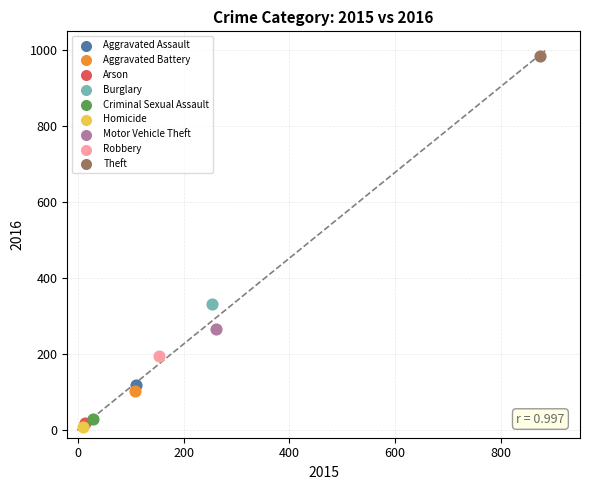

Which series reaches the minimum Y coordinate?

Homicide